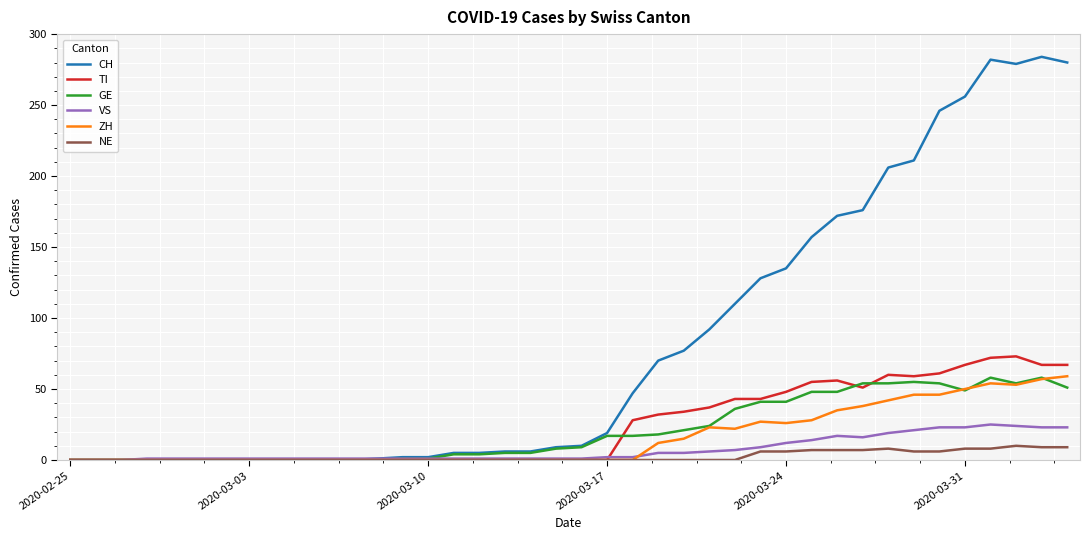

Which series has the widest spread of values?

CH